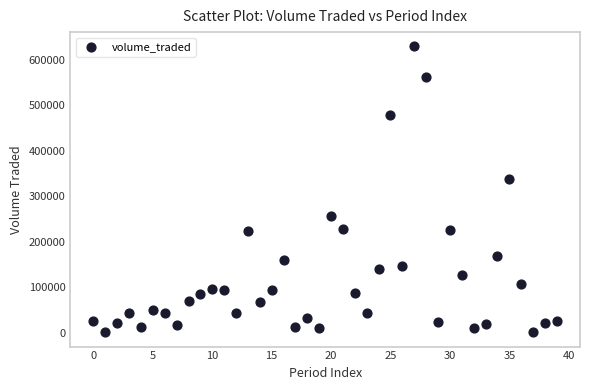

What Y value in the scatter plot is closest to 315456?

338514.9